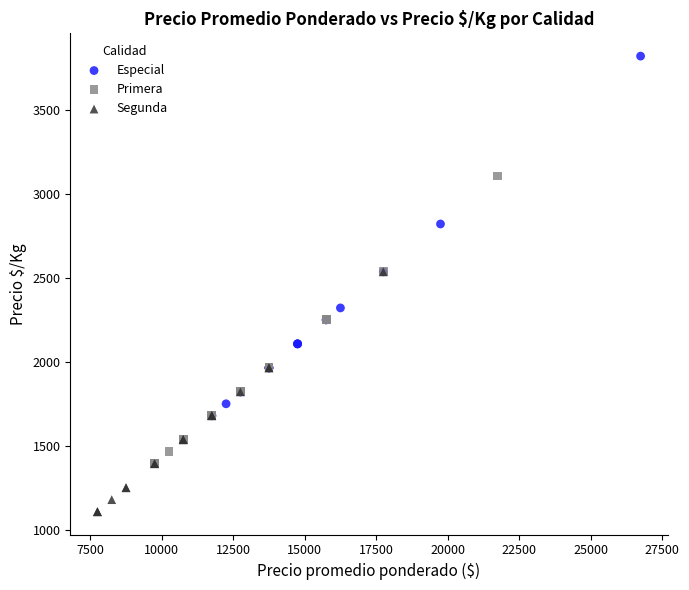

Which series has the widest spread of Y values?

Especial